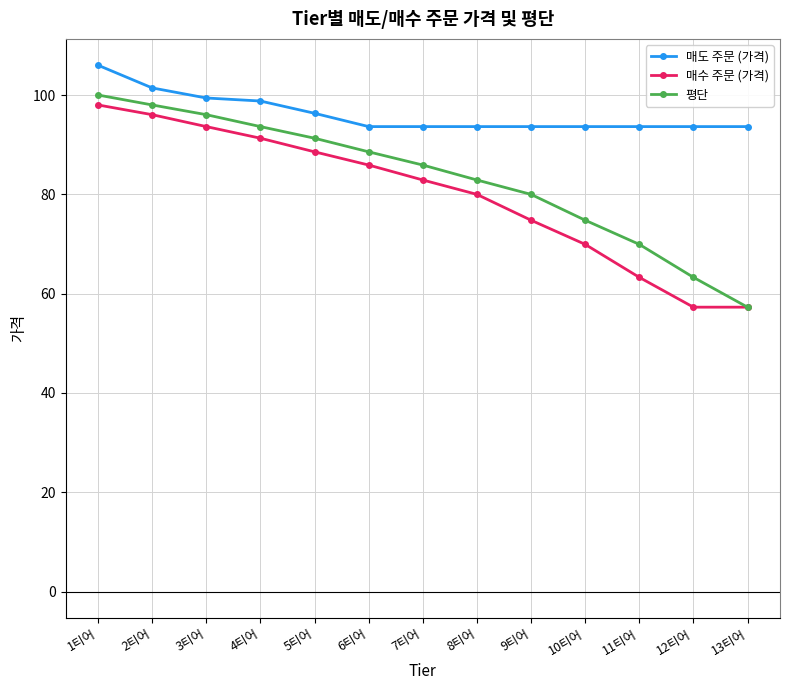

The value of 매수 주문 (가격) at 5티어 is 88.6. True or false?

True